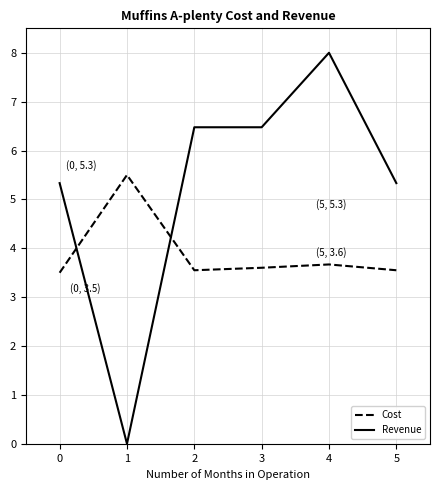

Between which two adjacent categories do Cost and Revenue first intersect?

0 and 1